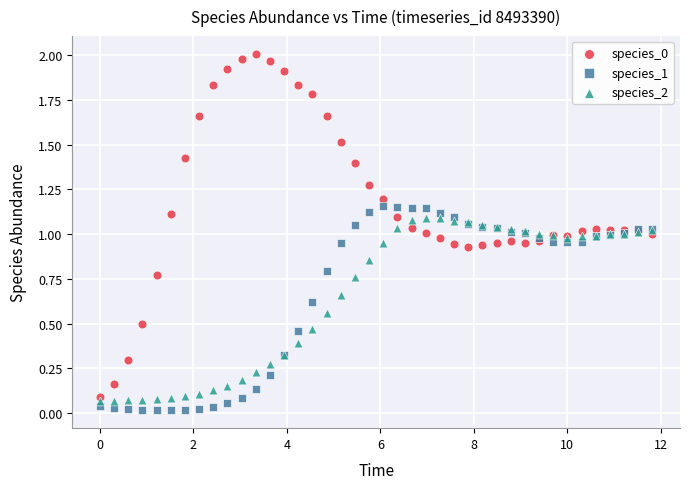

Which series contains the lowest Y value?

species_1